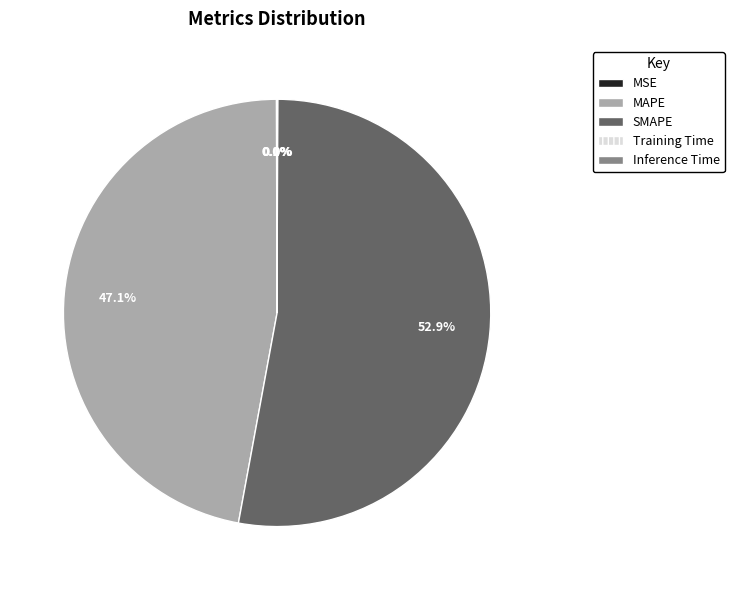

Which slice represents more than half of the pie?

SMAPE